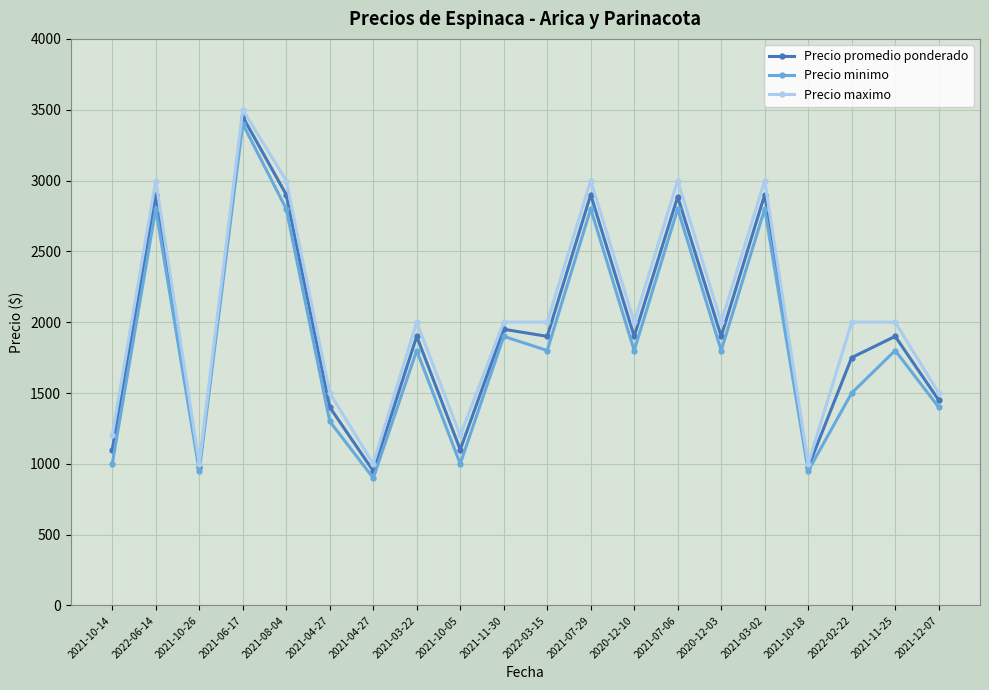

What is the value of the Precio minimo point at the 19th from the left?

1800